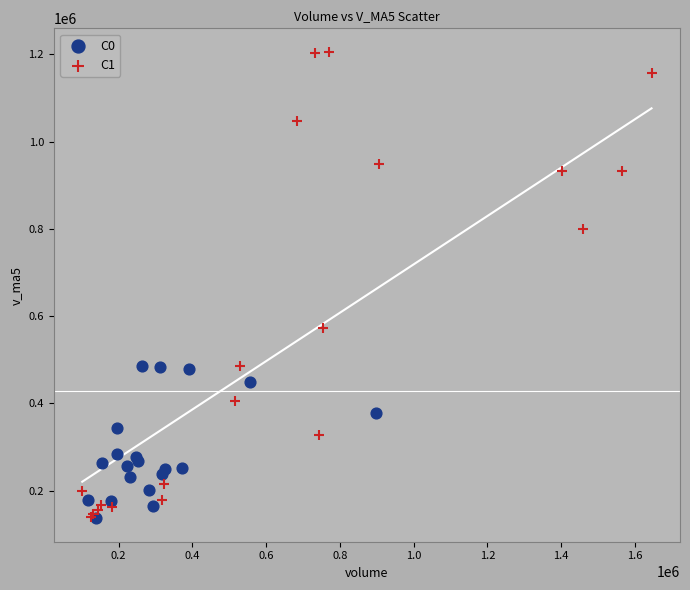

Which series reaches the maximum Y coordinate?

C1